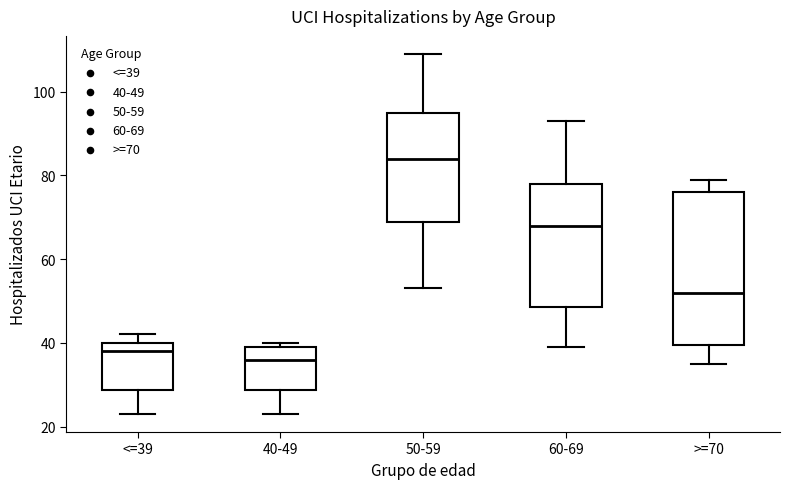

Comparing the boxes themselves (not the whiskers), which one is the tallest?

>=70